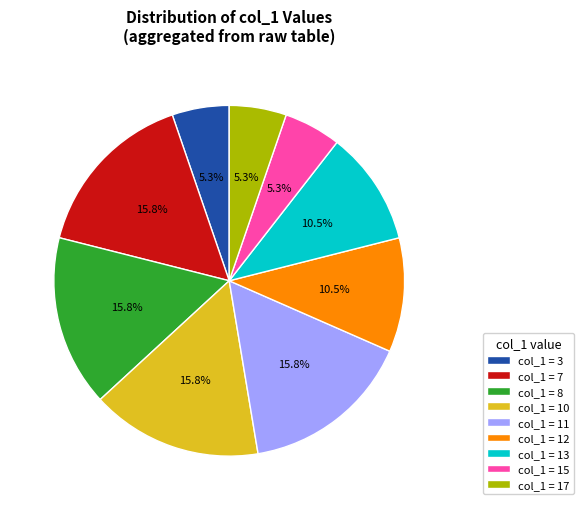

Which has a higher value, col_1 = 3 or col_1 = 13?

col_1 = 13